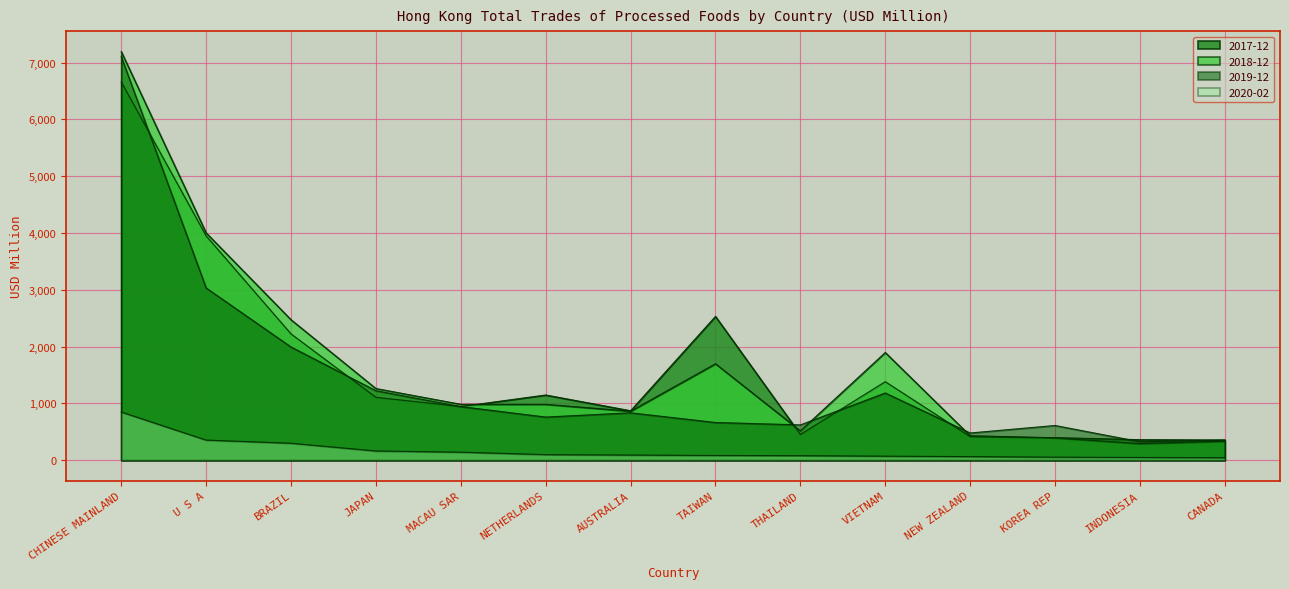

What value does the 201712 series have at AUSTRALIA?

869.9